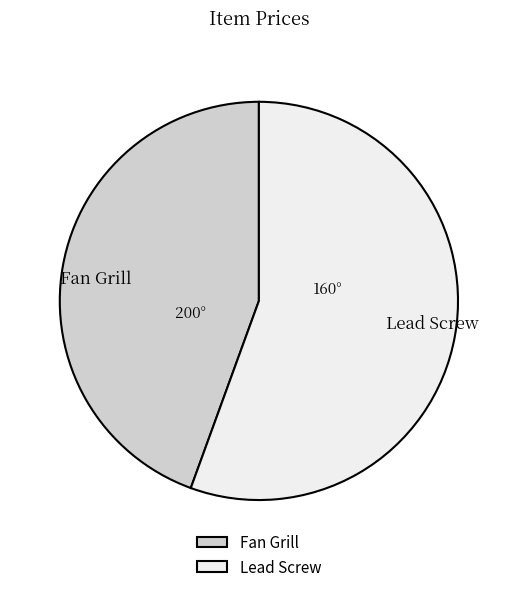

Which category accounts for the majority?

Lead Screw